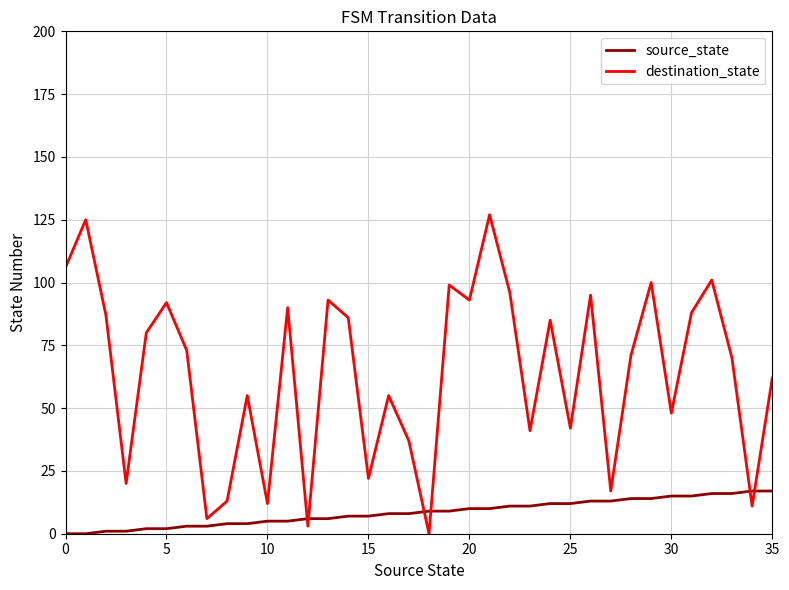

Which series ends up on top after the final intersection of destination_state and source_state?

destination_state